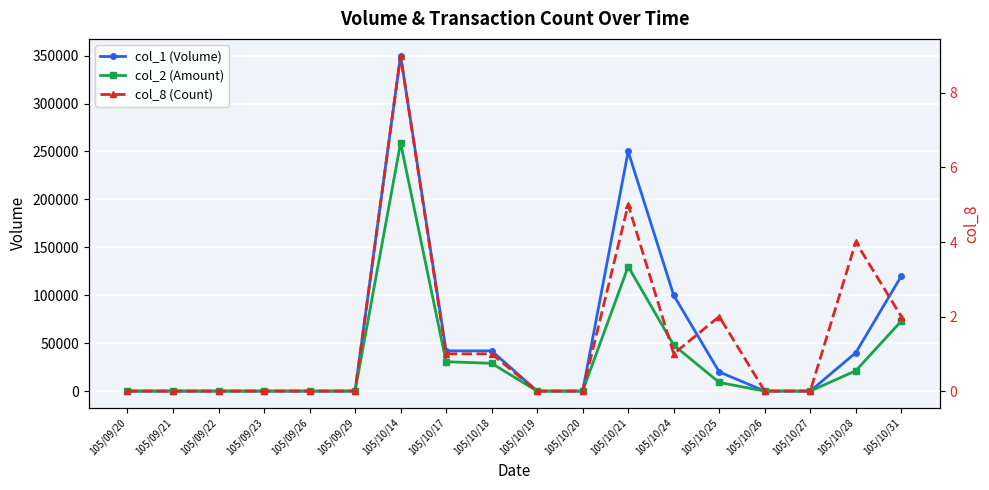

What is the total value across all series at 105/10/17?

72661